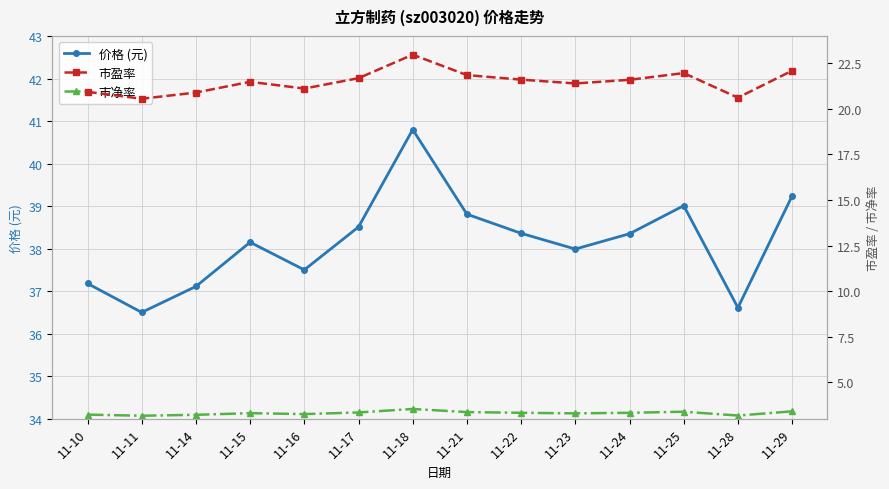

The 价格 (元) series shows 38.4 at 11-24. True or false?

True